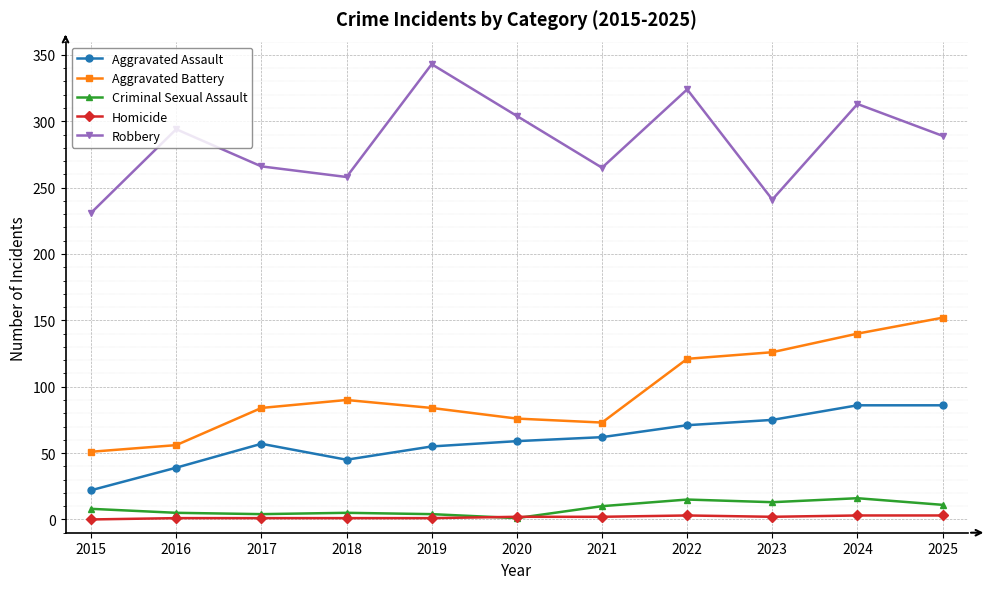

Is it true that Aggravated Battery equals 140 at 2024?

True